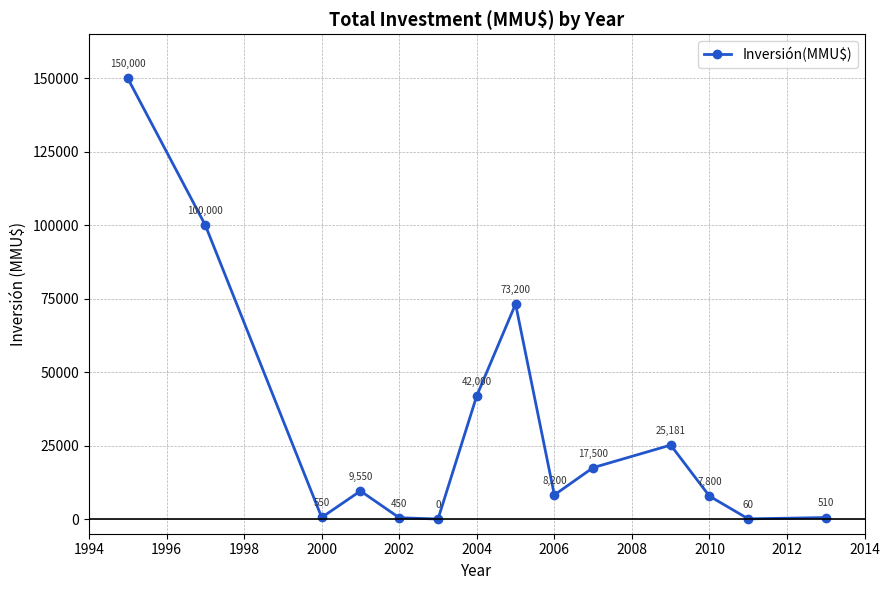

How many distinct data groups are displayed?

1